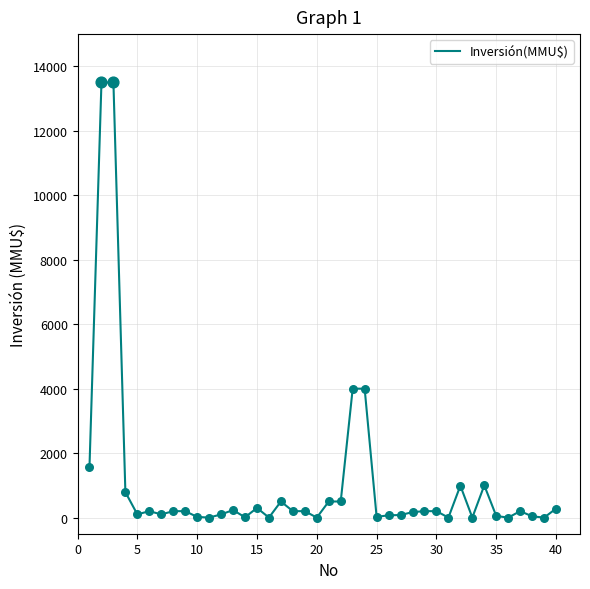

What is the maximum value shown in the chart?

13500